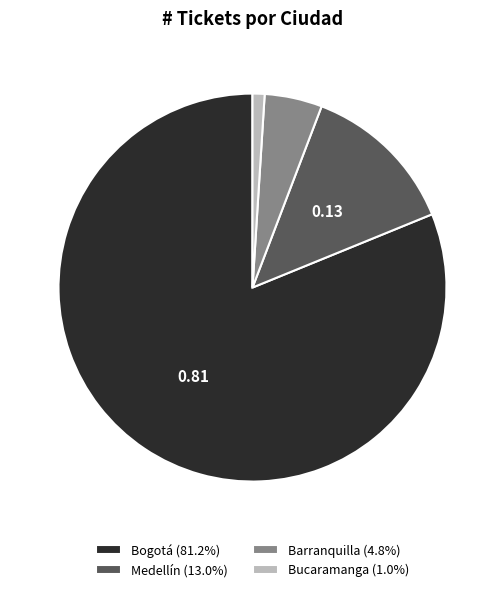

Is there a majority slice in this chart?

Yes